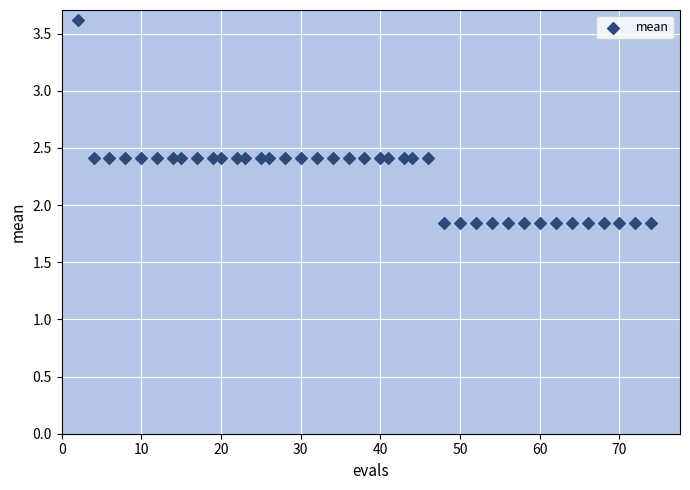

What is the range of X values (max minus min)?

72.0